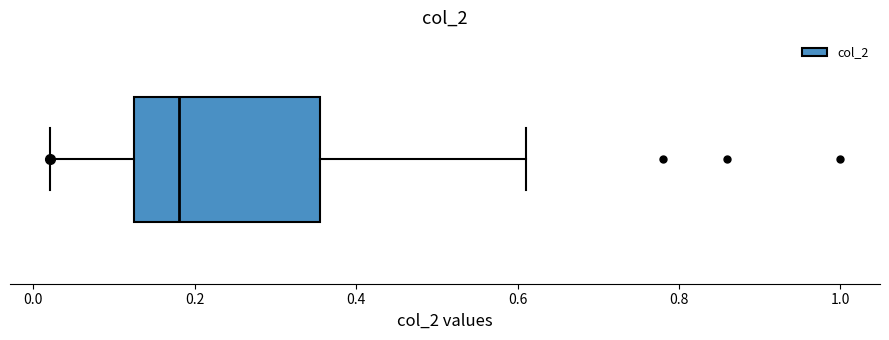

Transcribe this box plot: give where the median line is, the range the box spans, and where the two whiskers end, as read against the x-axis. The values are not printed on the chart, so give them approximately, as read against the axis.

median 0.18, box 0.12 to 0.36, whiskers 0.02 to 0.62